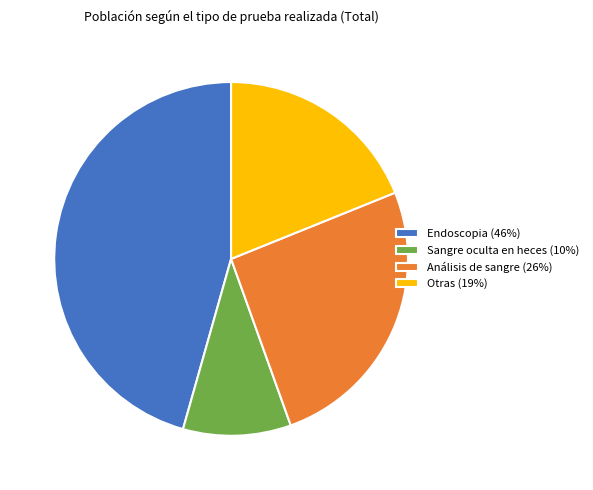

The Otras (19%) slice represents 19% of the pie. True or false?

True